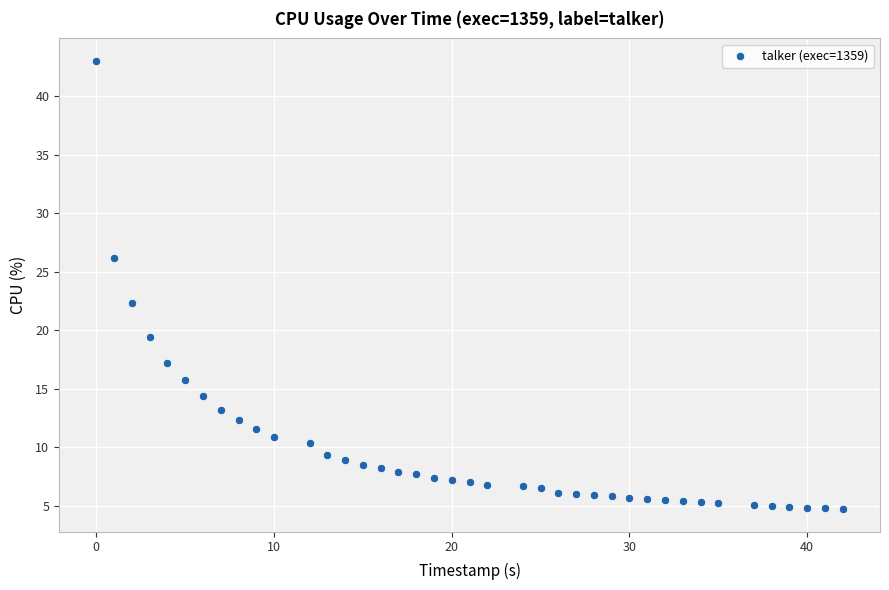

What is the range of Y values (max minus min)?

38.3